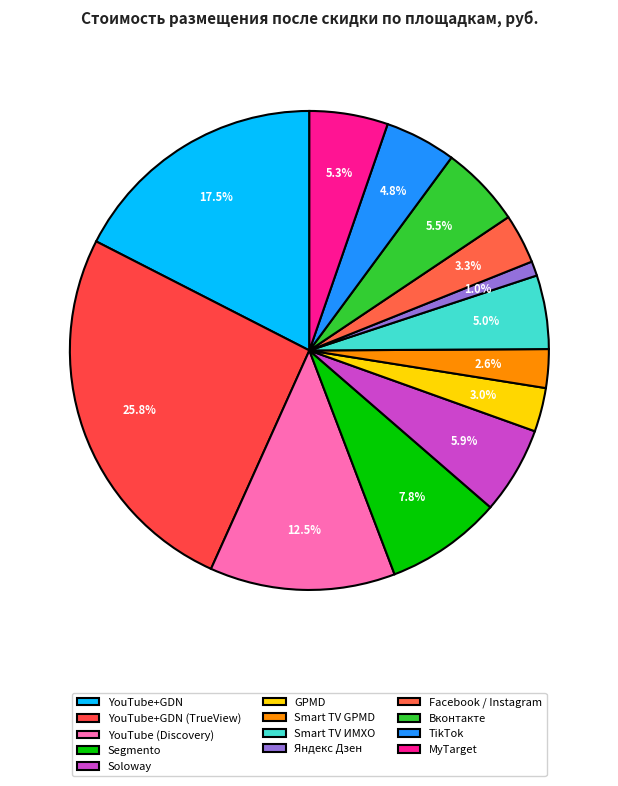

What is the ratio of the value at YouTube+GDN to the value at Segmento?

2.2